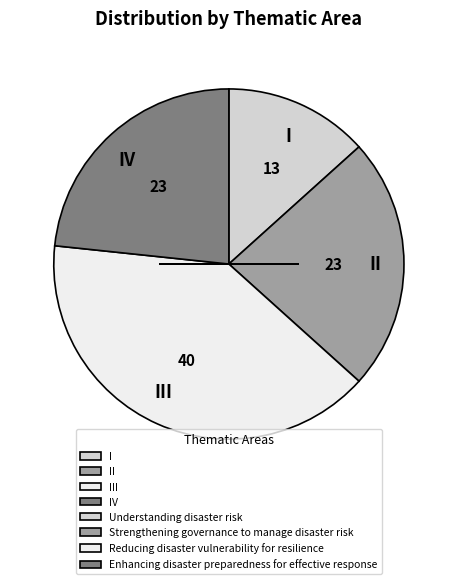

Is there any slice that represents more than half of the pie?

No